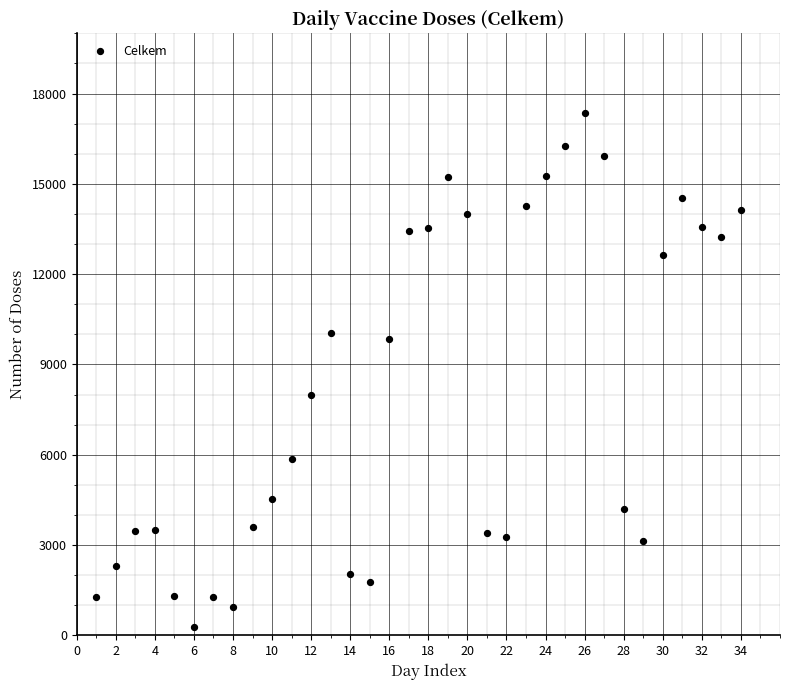

What is the range of Y values (max minus min)?

17085